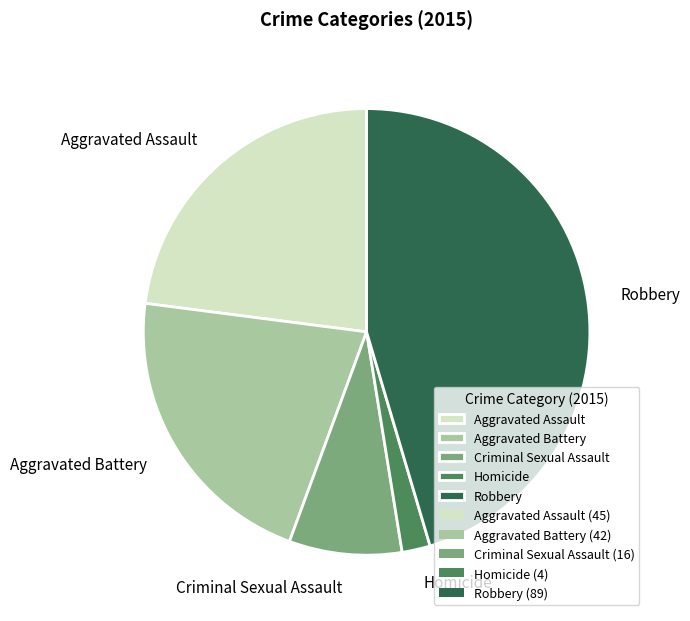

How many slices are in this pie chart?

5